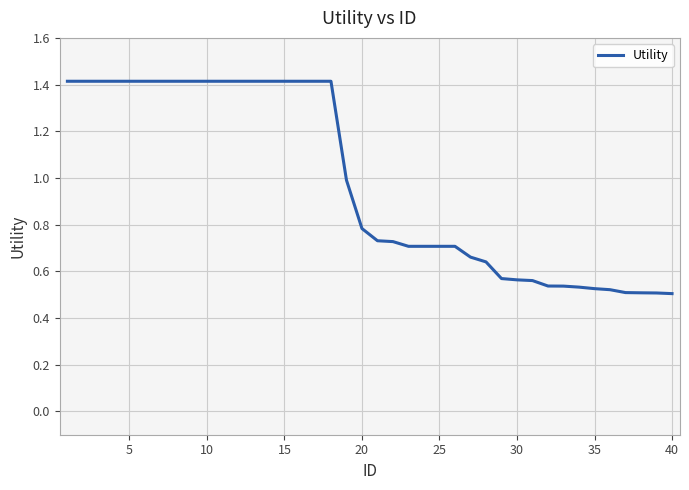

What is the value of the 32nd point from the left?

0.5